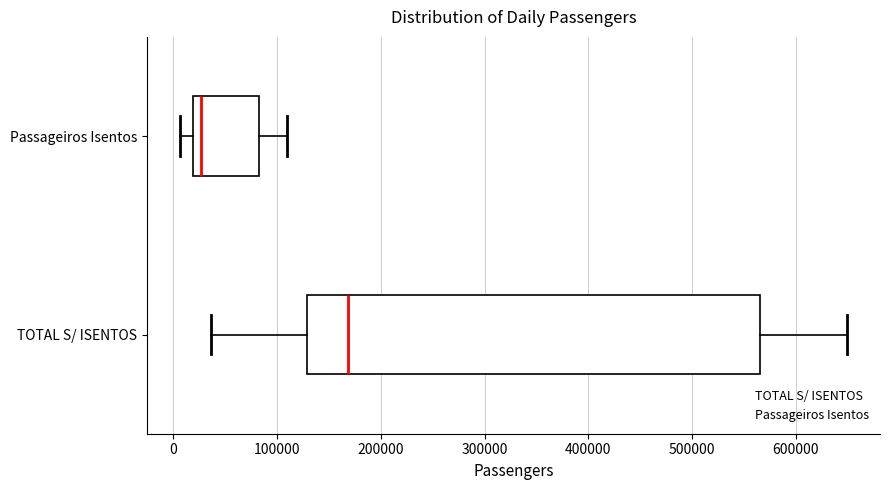

Which box has the furthest to the right median line?

TOTAL S/ ISENTOS